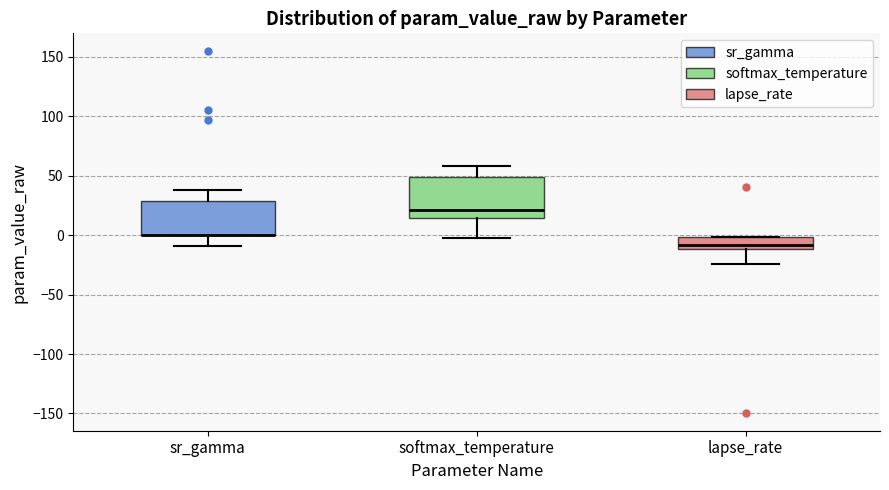

Where is the upper edge of the box for softmax_temperature on the y-axis? The values are not printed on the chart, so give them approximately, as read against the axis.

50